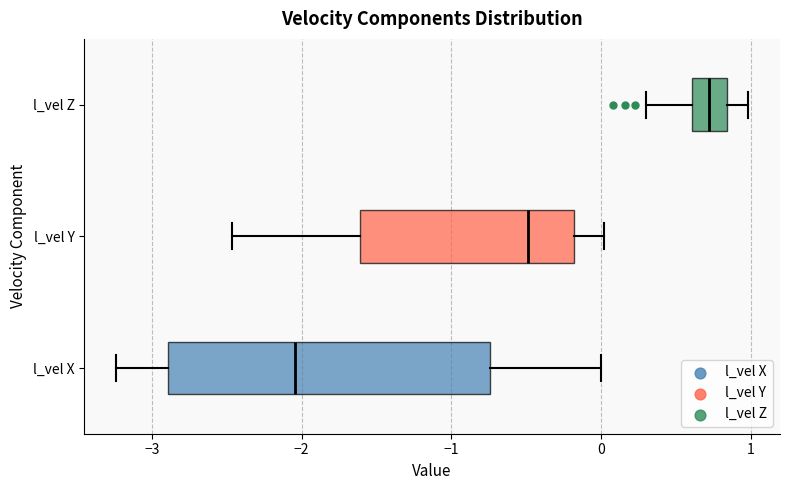

Where is the left edge of the box for l_vel Z on the x-axis? The values are not printed on the chart, so give them approximately, as read against the axis.

0.6